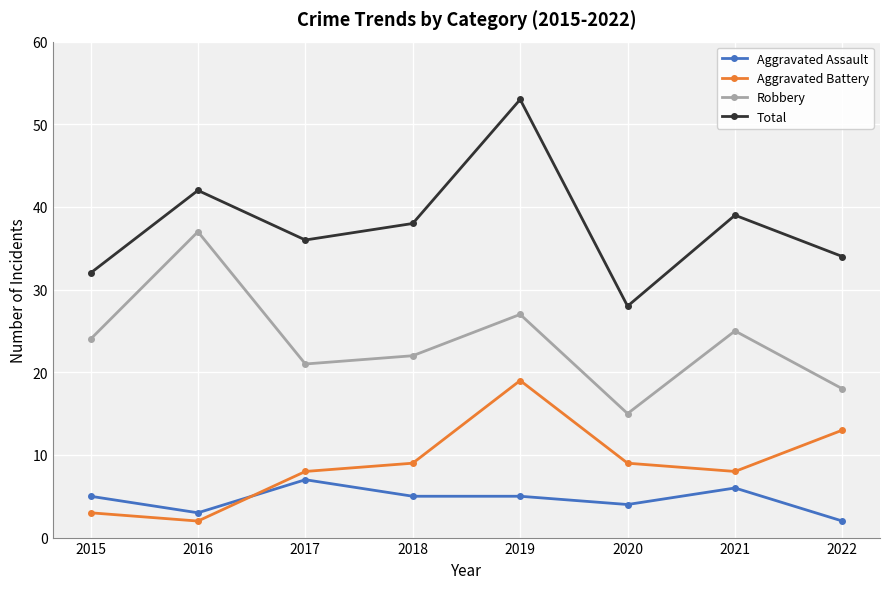

At which category is the sum across all series the highest?

2019